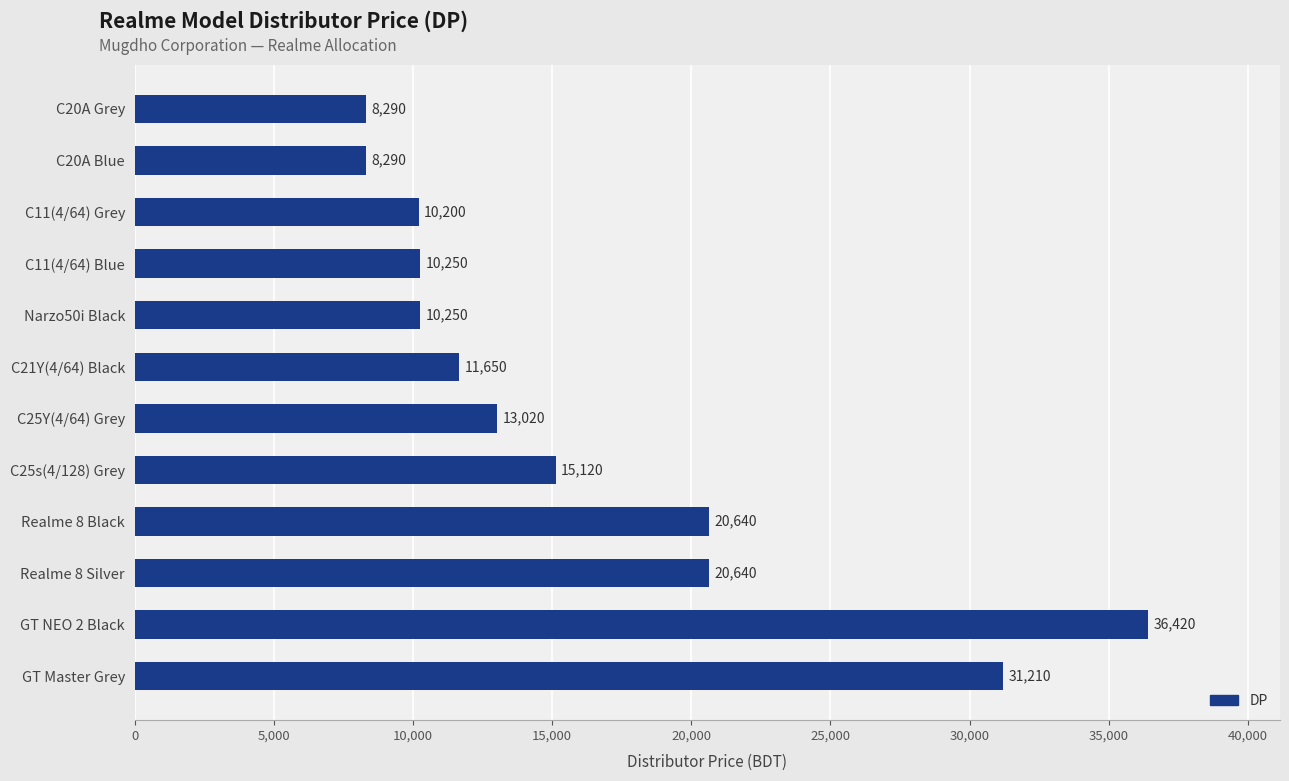

What is the difference between the maximum and minimum values?

28130